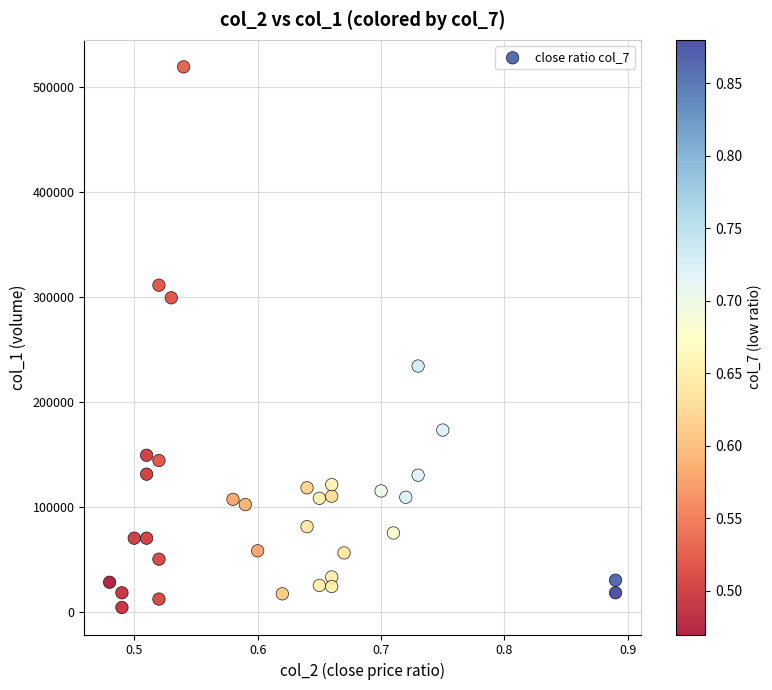

What is the range of Y values (max minus min)?

515000